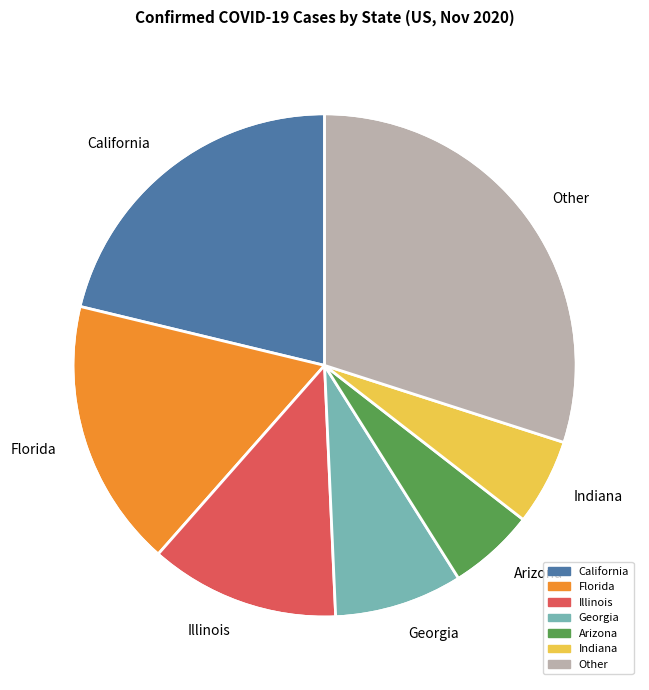

True or false: Georgia accounts for 8% of the total.

True